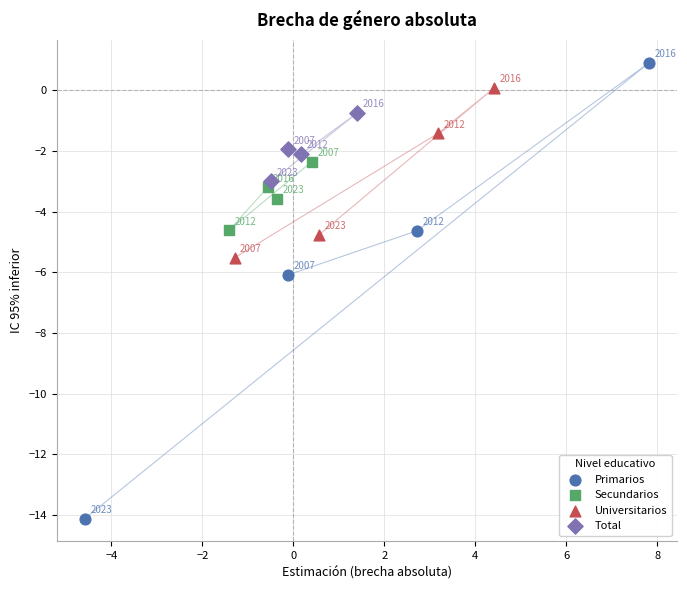

Which series has the widest spread of Y values?

Primarios